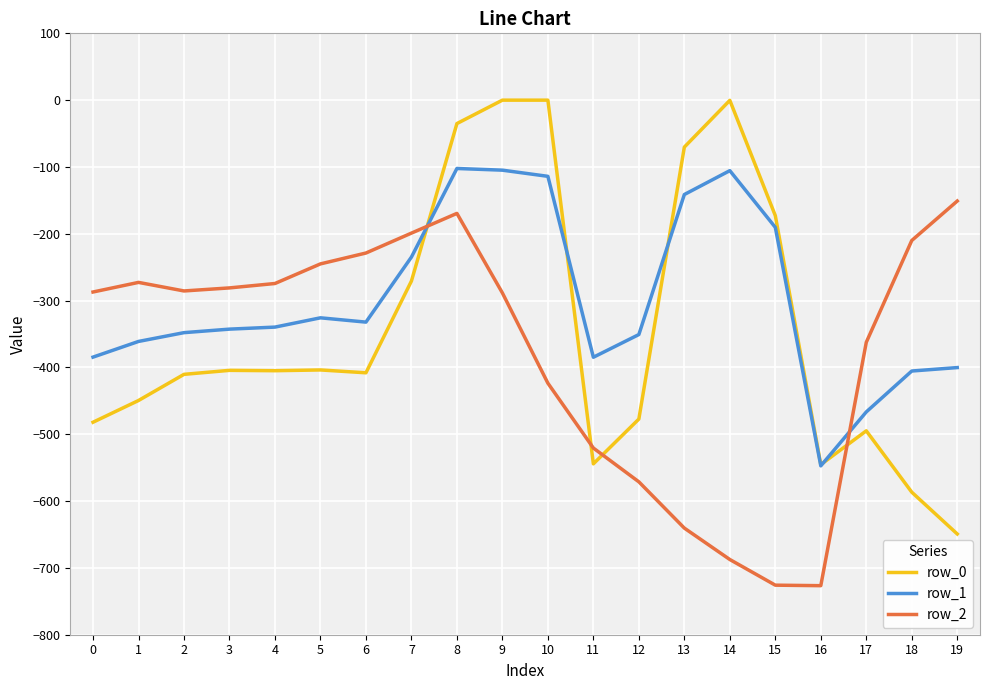

The value of row_2 at 2 is -285.5. True or false?

True